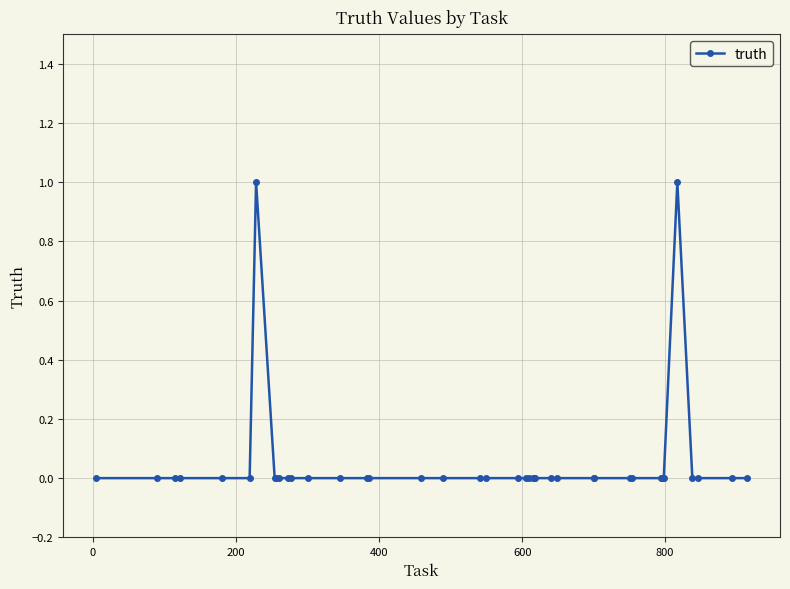

True or false: there are more than 0 points higher than both neighbors.

True